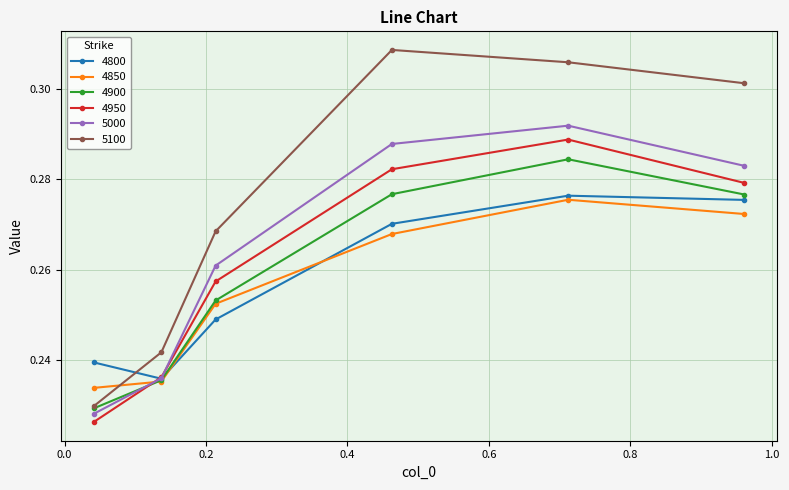

In 5000, how many points are higher than both neighbors (excluding endpoints)?

1